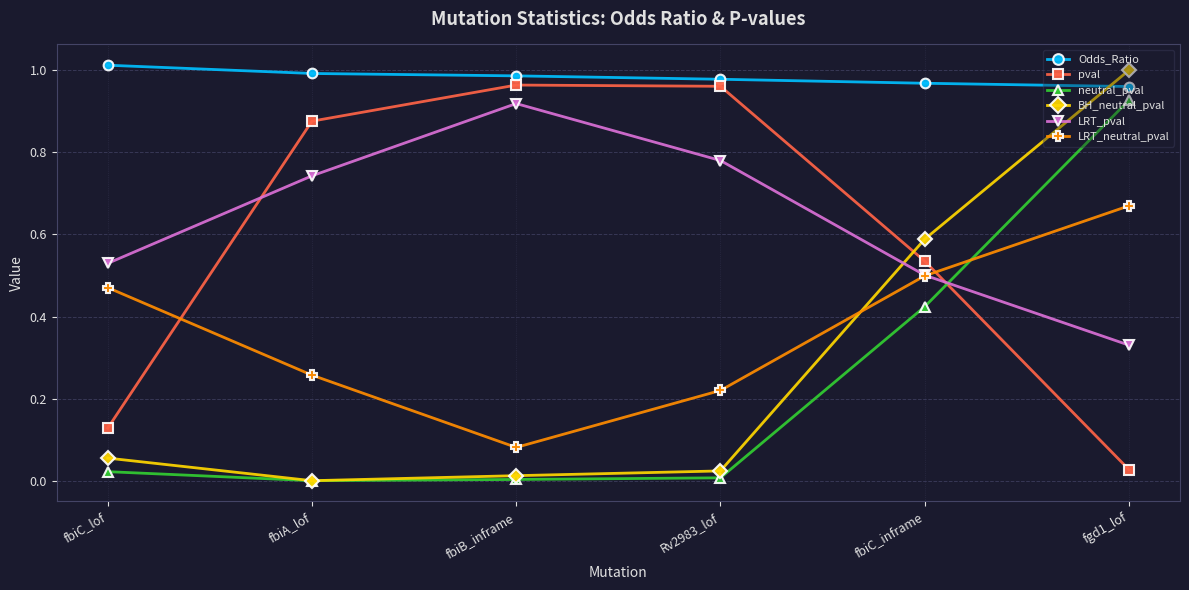

True or false: LRT_neutral_pval and LRT_pval cross at least once.

True